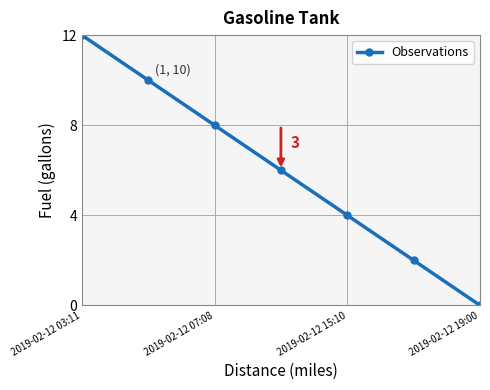

True or false: there are more than 0 points higher than both neighbors.

False